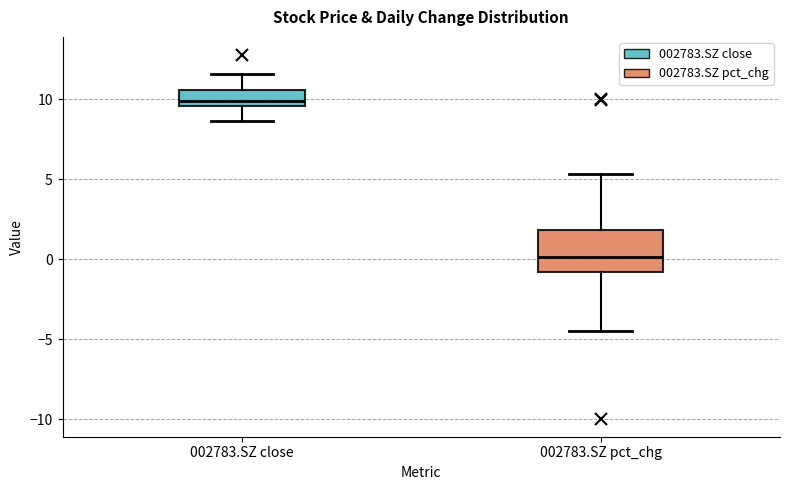

Reading left to right, transcribe this box plot: for each box, give where its median line is, the range the box spans, and where its two whiskers end, as read against the y-axis. The values are not printed on the chart, so give them approximately, as read against the axis.

002783.SZ close: median 10.0, box 9.5 to 10.5, whiskers 8.5 to 11.5
002783.SZ pct_chg: median 0.0, box -1.0 to 2.0, whiskers -4.5 to 5.5